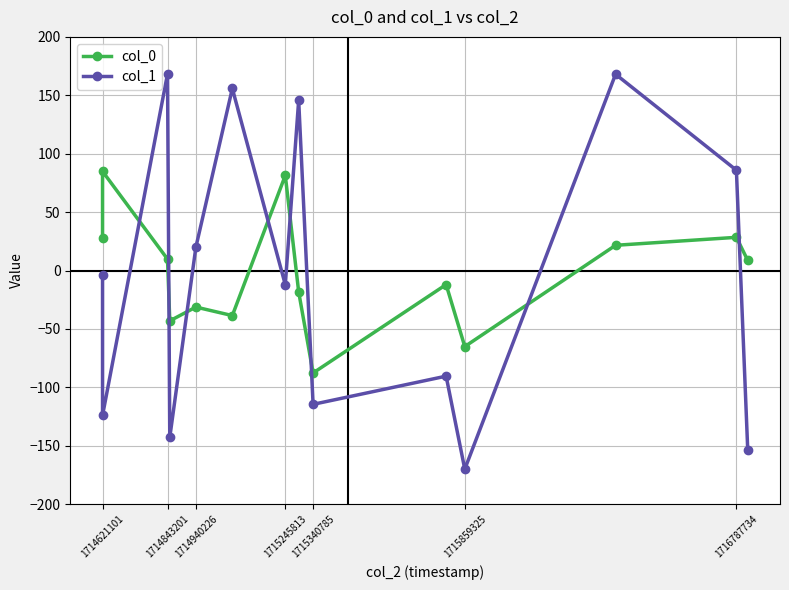

How many negative values does the col_1 series have?

8